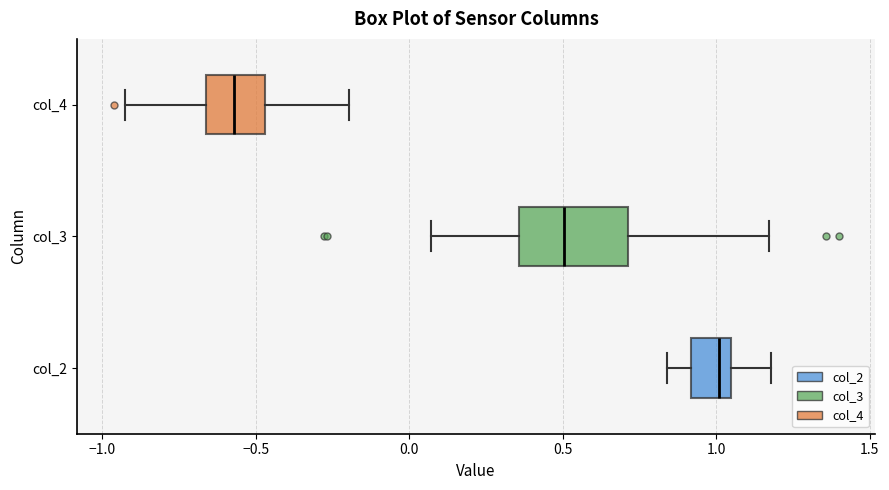

Reading bottom to top, transcribe this box plot: for each box, give where its median line is, the range the box spans, and where its two whiskers end, as read against the x-axis. The values are not printed on the chart, so give them approximately, as read against the axis.

col_2: median 1.00, box 0.90 to 1.05, whiskers 0.85 to 1.20
col_3: median 0.50, box 0.35 to 0.70, whiskers 0.05 to 1.15
col_4: median -0.55, box -0.65 to -0.45, whiskers -0.95 to -0.20